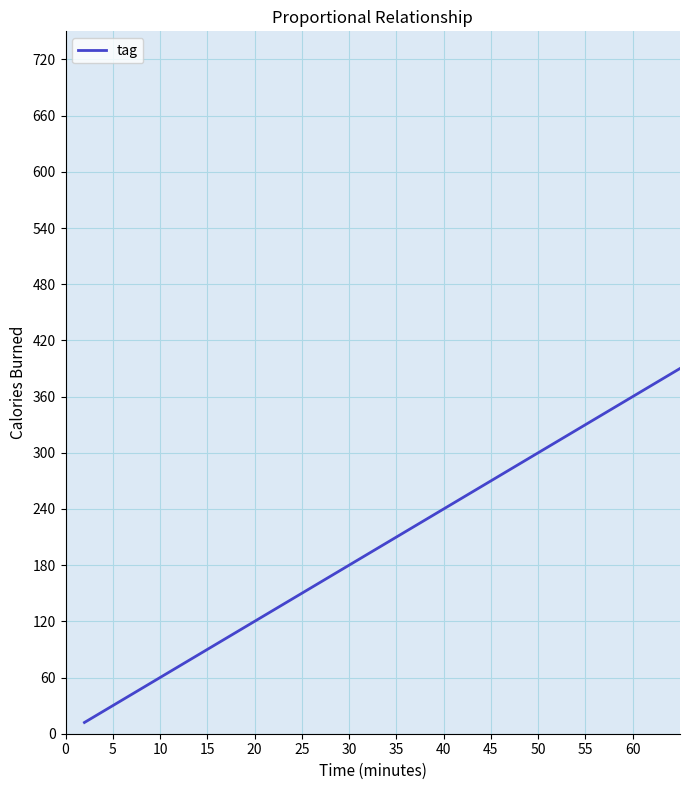

What is the maximum value shown in the chart?

600